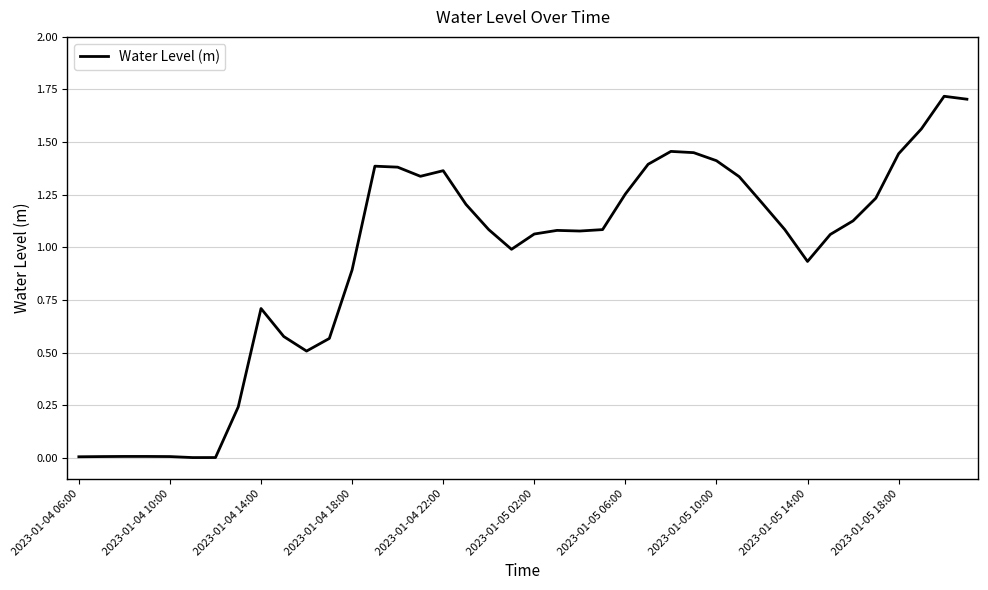

What is the difference between the maximum and minimum values?

1.7